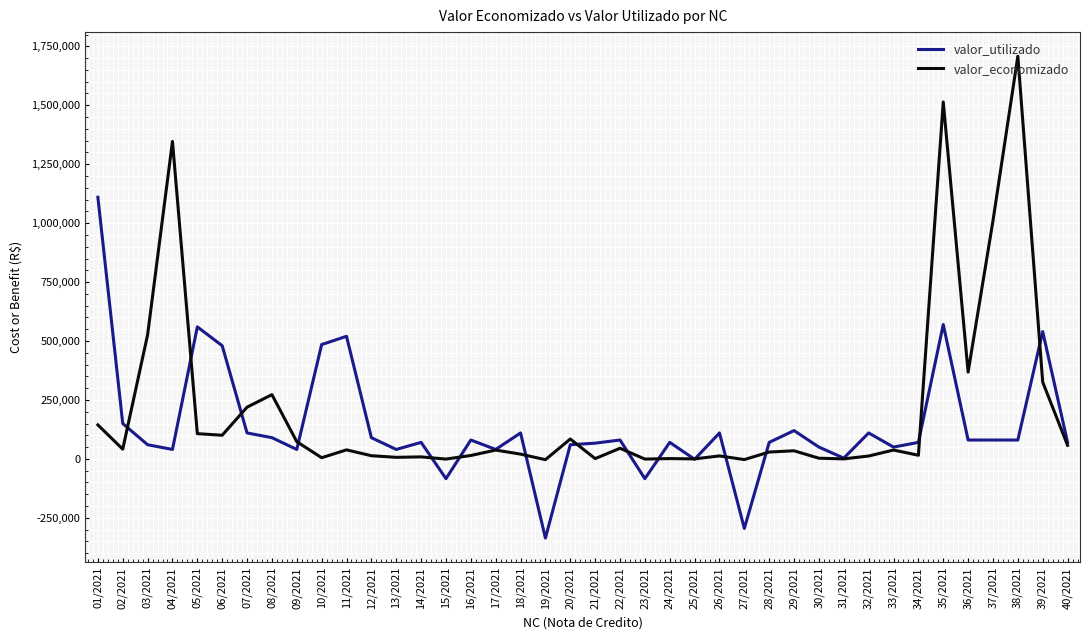

How many values in the valor_economizado series exceed 37336?

20